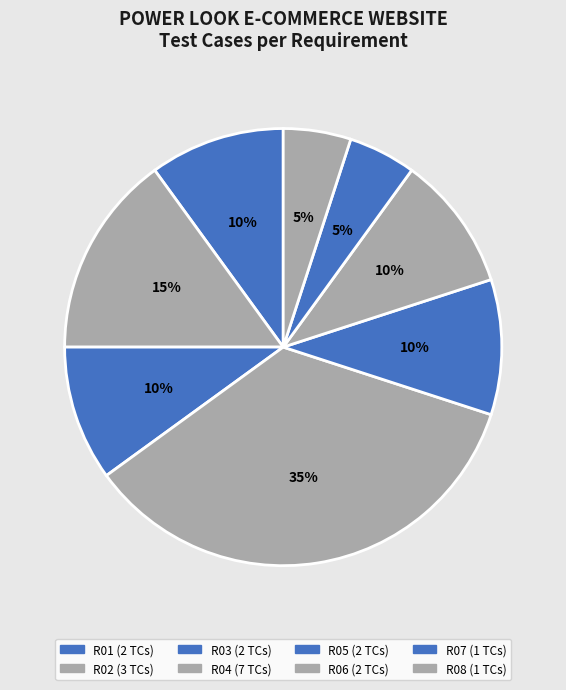

How many slices are in this pie chart?

8